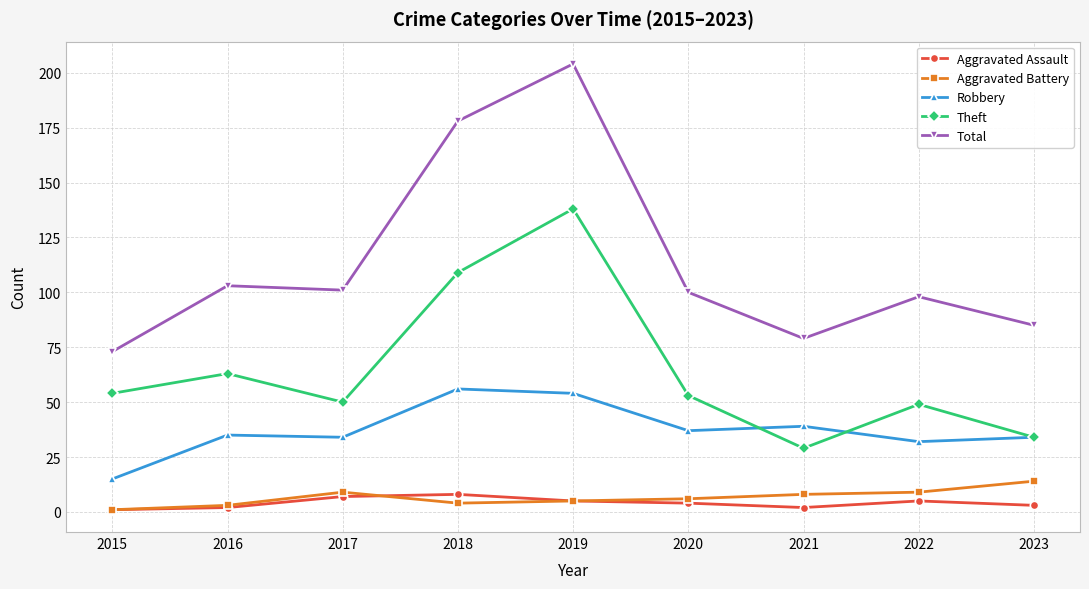

True or false: Aggravated Assault and Total cross at least once.

False